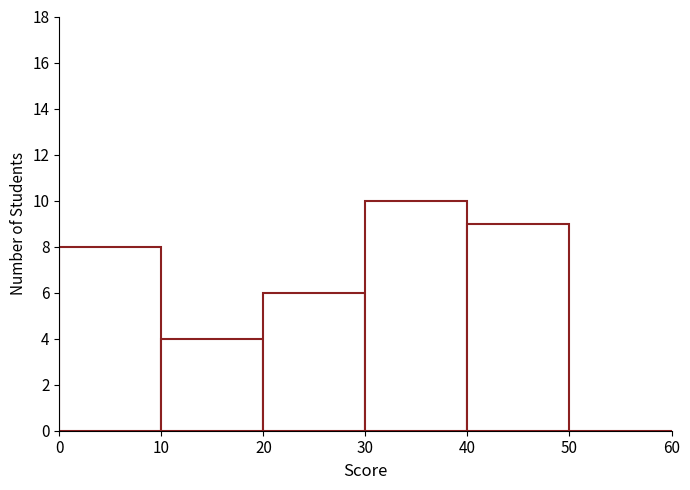

Reading left to right, transcribe this chart: for each bar, give the range it covers on the x-axis and its height. The values are not printed on the chart, so give them approximately, as read against the axis.

0 to 10: 8
10 to 20: 4
20 to 30: 6
30 to 40: 10
40 to 50: 9
50 to 60: 0